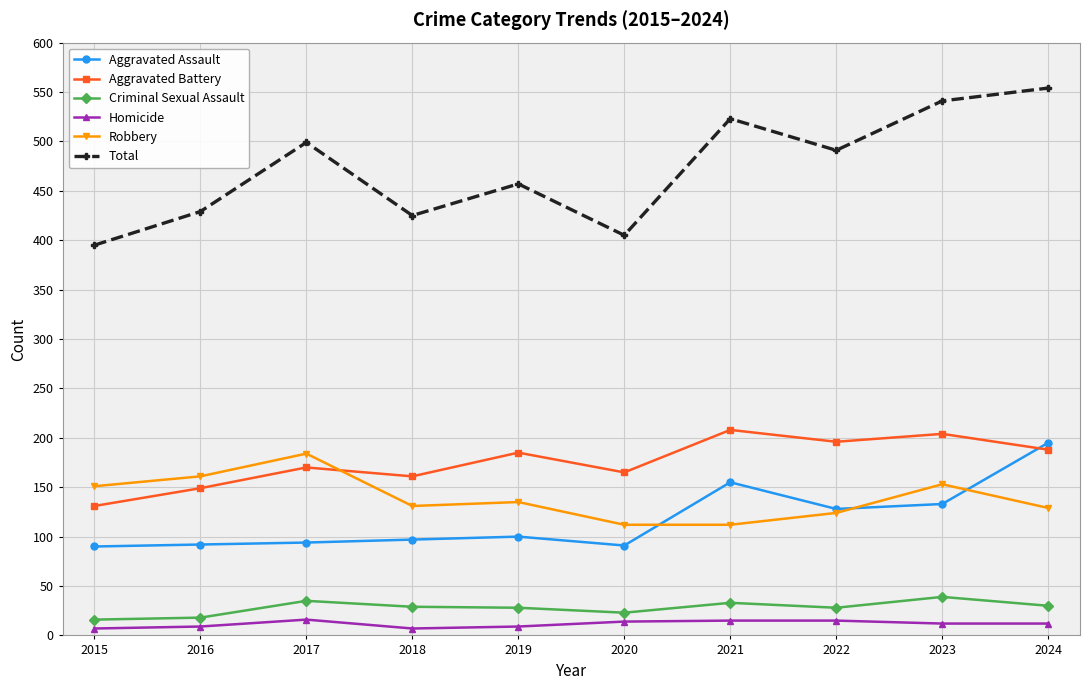

True or false: Total has a value of 523 at 2021.

True